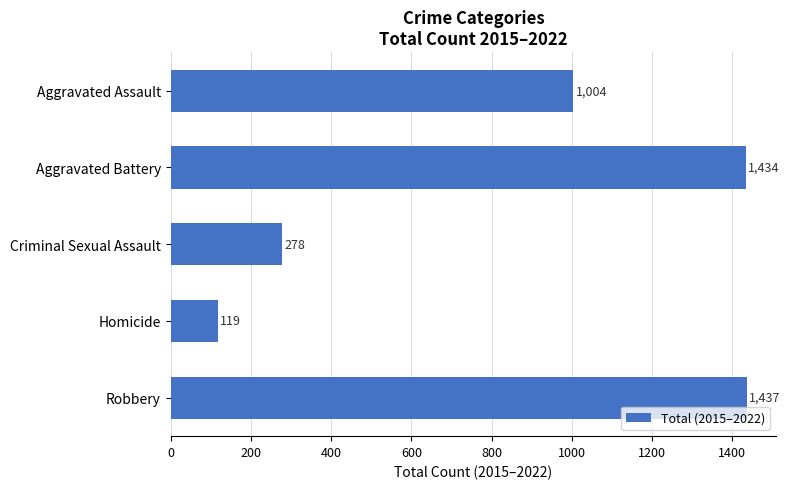

What is the difference between the maximum and minimum values?

1318